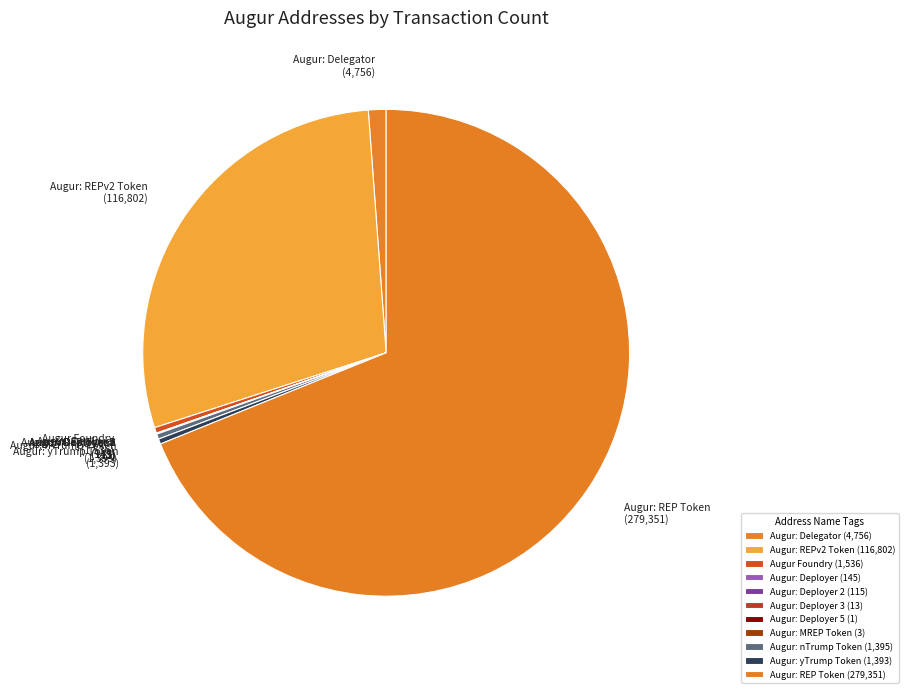

Does Augur: REP Token (279,351) account for over 50% of the chart?

Yes